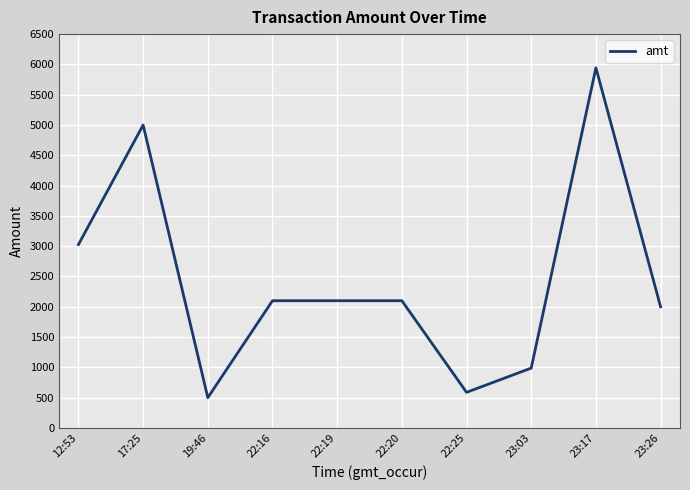

Which category has the lowest value across all series?

19:46